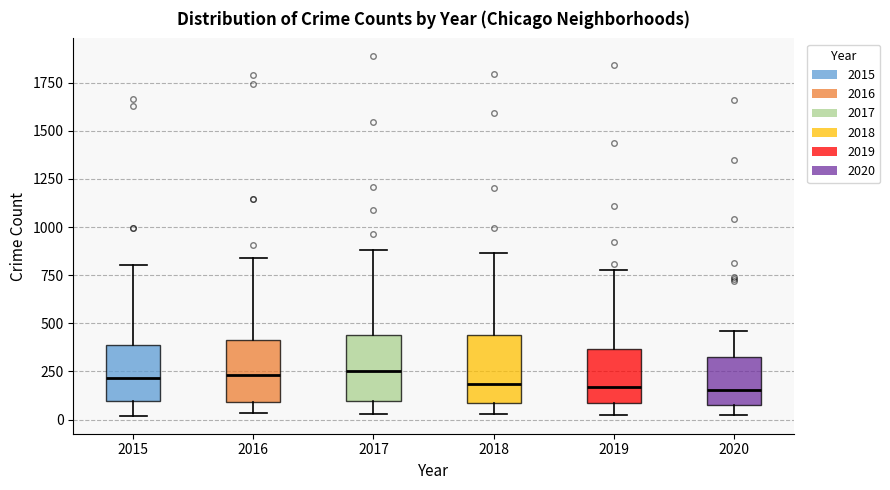

Reading left to right, read every box against the y-axis: the position of its median line, the range the box covers, and the ends of its whiskers. The values are not printed on the chart, so give them approximately, as read against the axis.

2015: median 200, box 100 to 400, whiskers 0 to 800
2016: median 250, box 100 to 400, whiskers 50 to 850
2017: median 250, box 100 to 450, whiskers 50 to 900
2018: median 200, box 100 to 450, whiskers 50 to 850
2019: median 150, box 100 to 350, whiskers 0 to 800
2020: median 150, box 100 to 300, whiskers 0 to 450